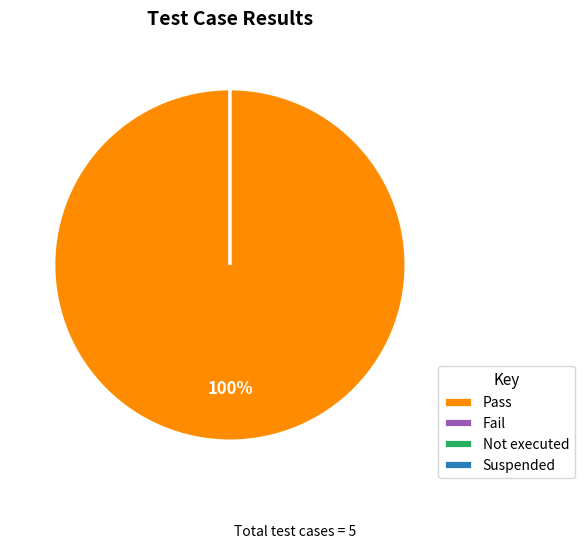

Rank the categories by value from lowest to highest.

Fail, Not executed, Suspended, Pass